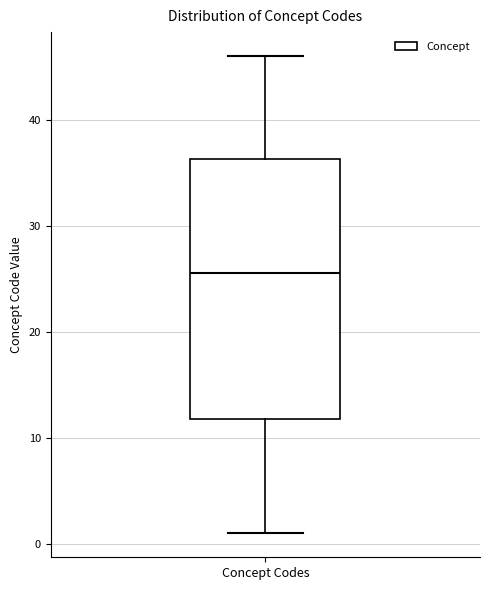

Read this box plot against the y-axis: the position of the median line, the range covered by the box, and the ends of both whiskers. The values are not printed on the chart, so give them approximately, as read against the axis.

median 26, box 12 to 36, whiskers 1 to 46